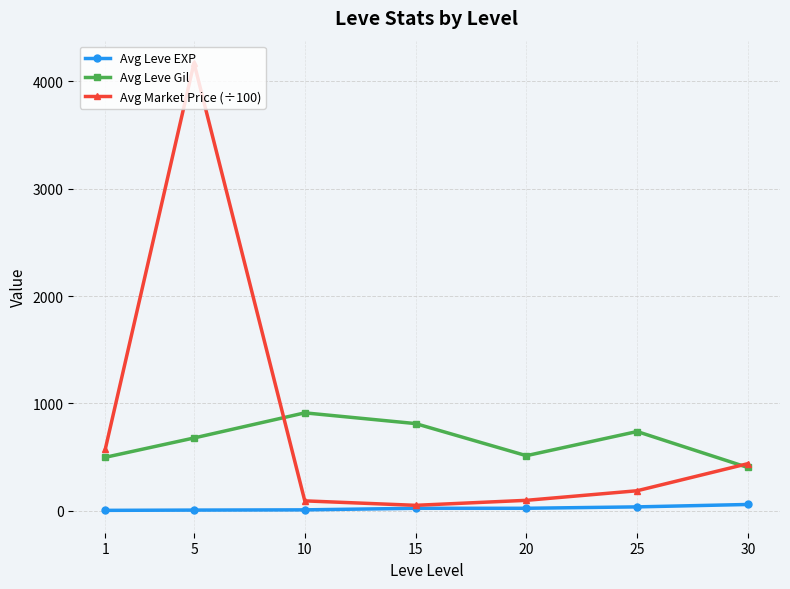

How many values in the Avg Leve EXP series exceed 22?

4